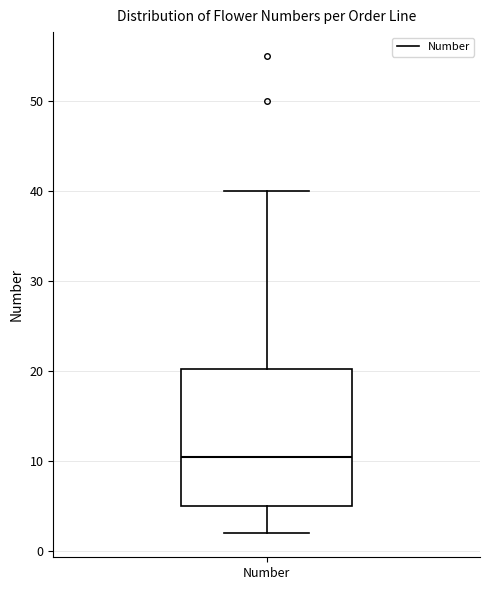

Where does the lower whisker of the box for Number end on the y-axis? The values are not printed on the chart, so give them approximately, as read against the axis.

2